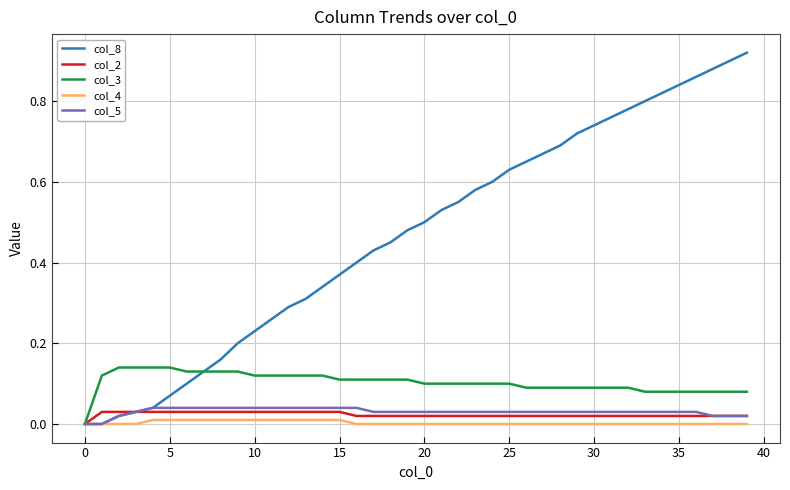

Does the chart have visible grid lines?

Yes